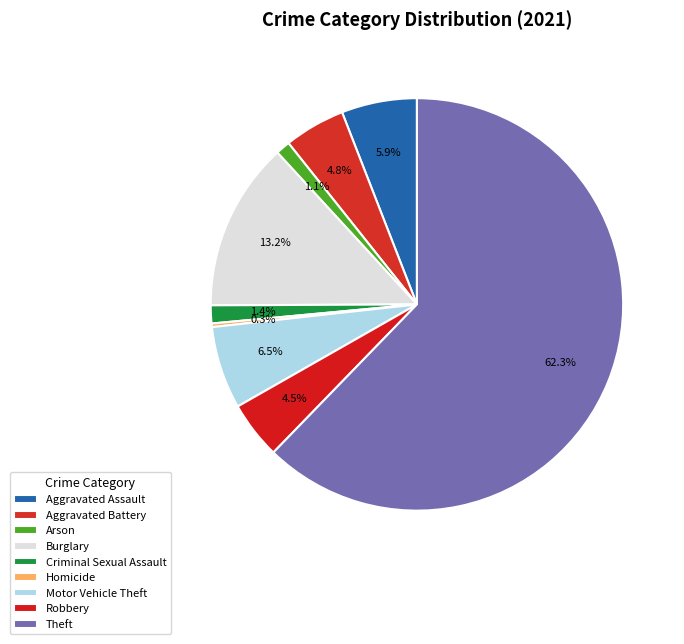

How many segments does this pie chart have?

9